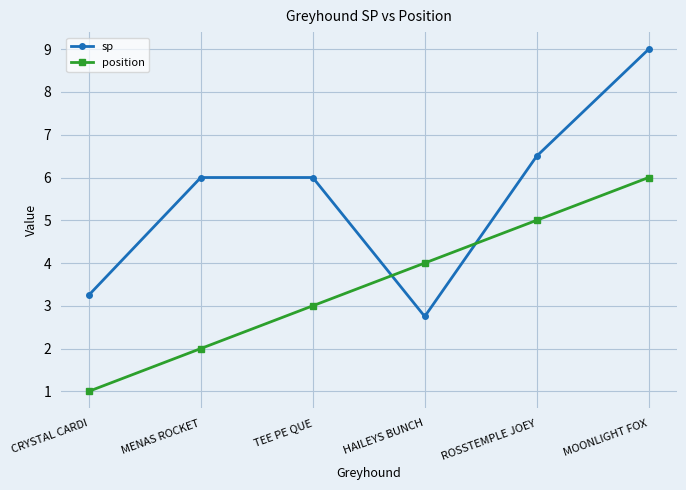

What is the approximate value of position at MOONLIGHT FOX?

6.0